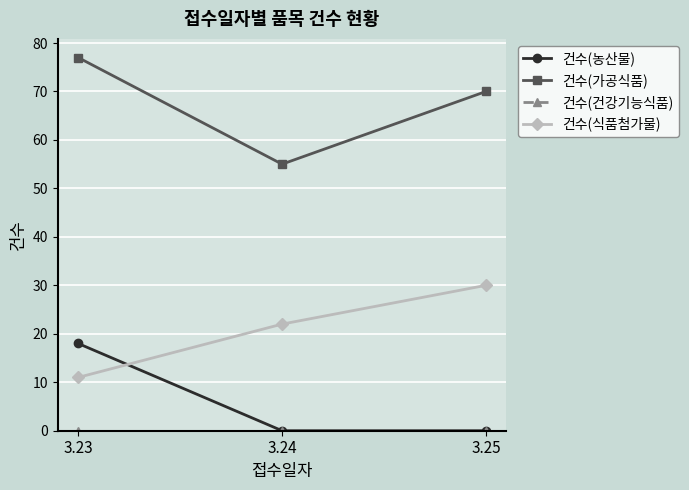

Rank the categories by 건수(식품첨가물) value from highest to lowest.

3.25, 3.24, 3.23